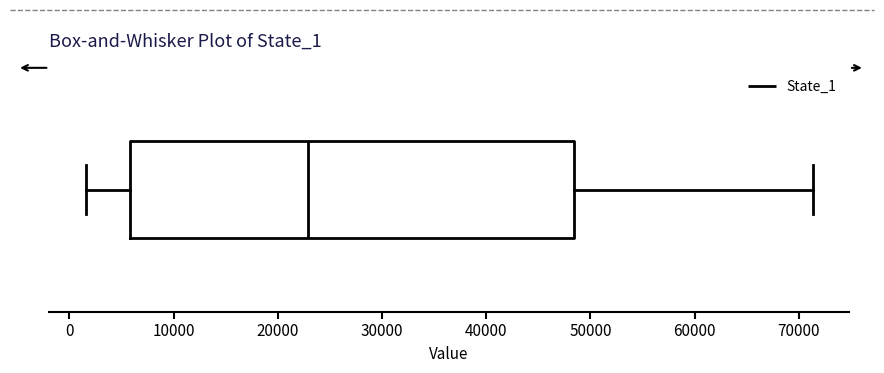

Read this box plot against the x-axis: the position of the median line, the range covered by the box, and the ends of both whiskers. The values are not printed on the chart, so give them approximately, as read against the axis.

median 23000, box 6000 to 48000, whiskers 2000 to 71000